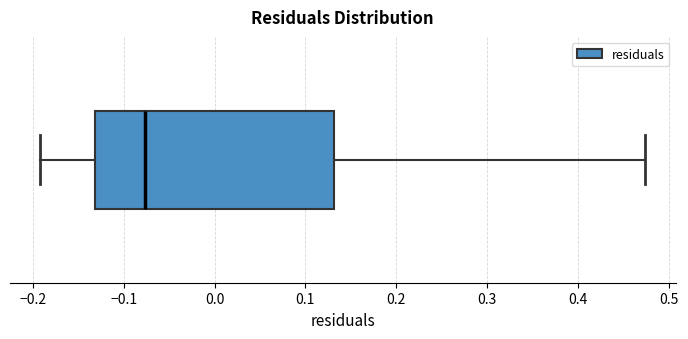

Where does the left whisker of the box end on the x-axis? The values are not printed on the chart, so give them approximately, as read against the axis.

-0.19